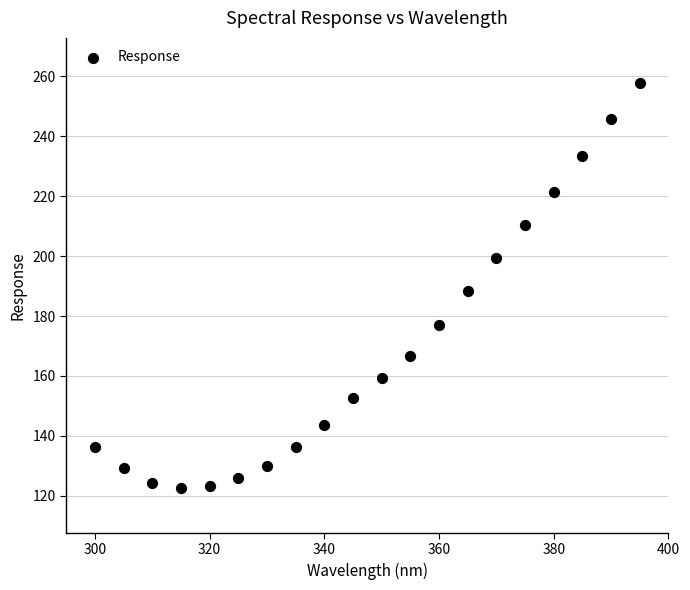

What is the range of Y values (max minus min)?

135.2